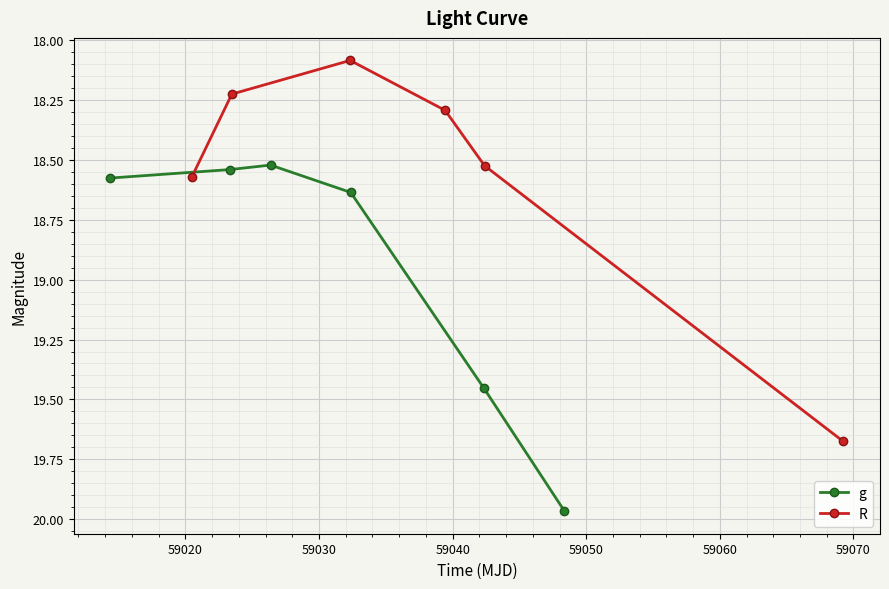

True or false: g has more than 2 interior local peaks.

False